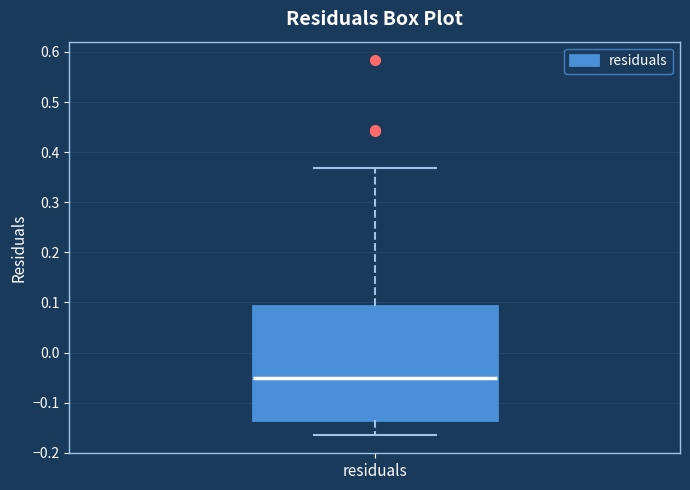

Where does the lower whisker of the box for residuals end on the y-axis? The values are not printed on the chart, so give them approximately, as read against the axis.

-0.16